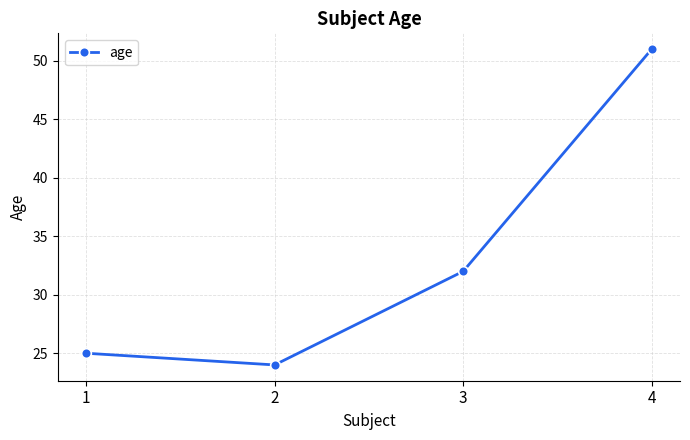

How many lines are shown in the chart?

1